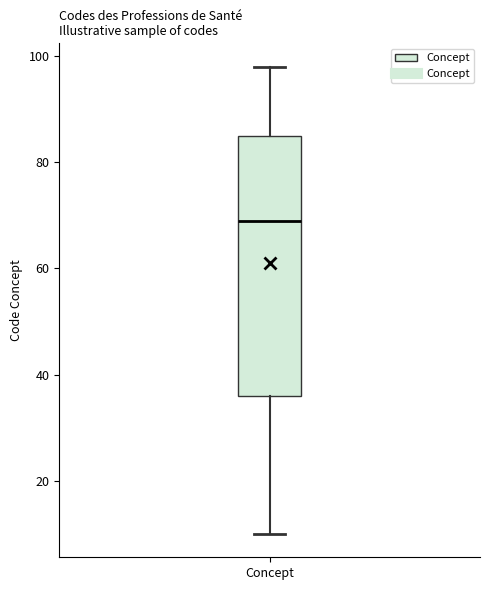

Read this box plot against the y-axis: the position of the median line, the range covered by the box, and the ends of both whiskers. The values are not printed on the chart, so give them approximately, as read against the axis.

median 70, box 36 to 86, whiskers 10 to 98